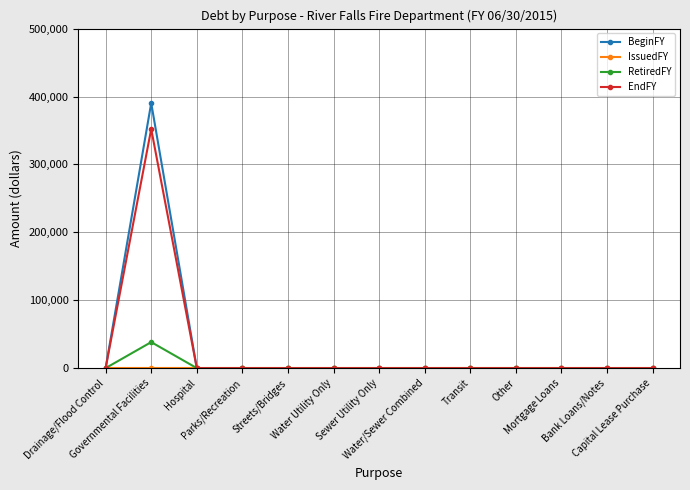

How many series are shown in this chart?

4